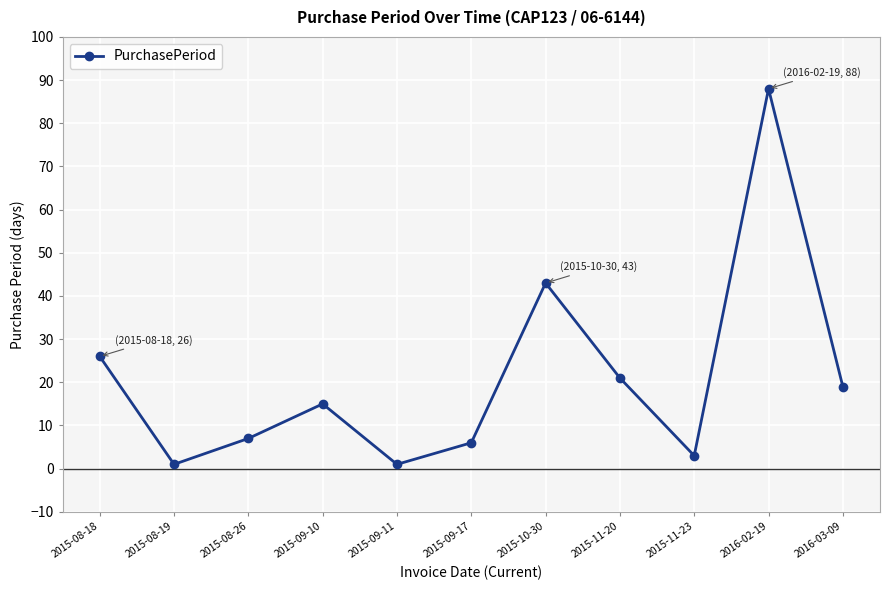

Is it true that the value at 2015-11-23 is 3?

True